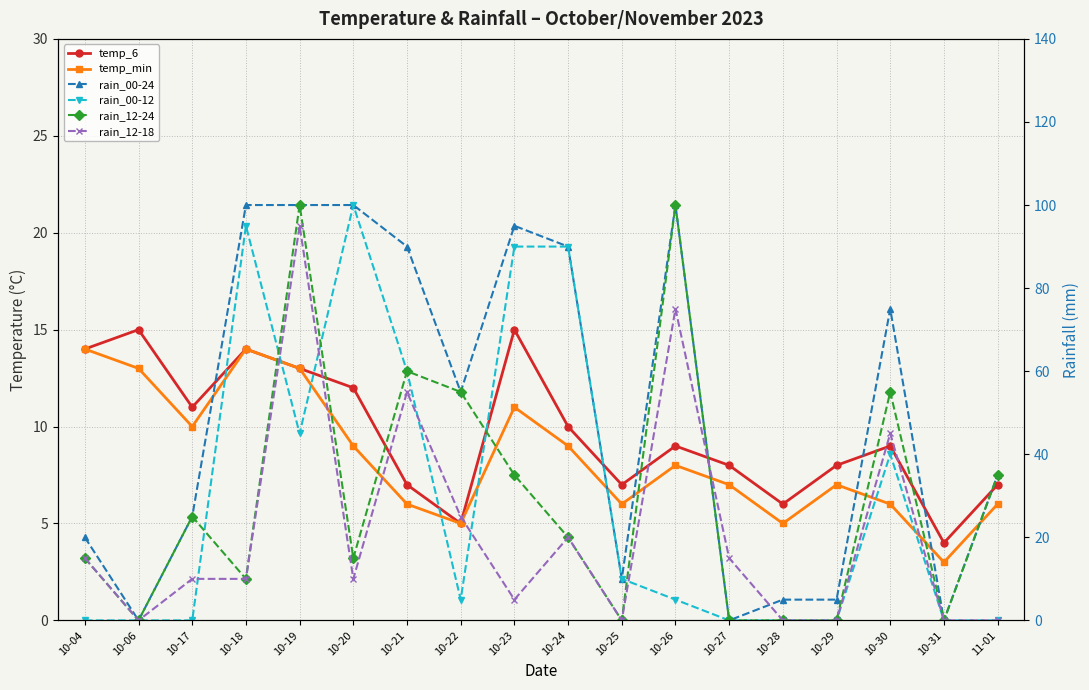

Is this an area chart (filled region under the line)?

No